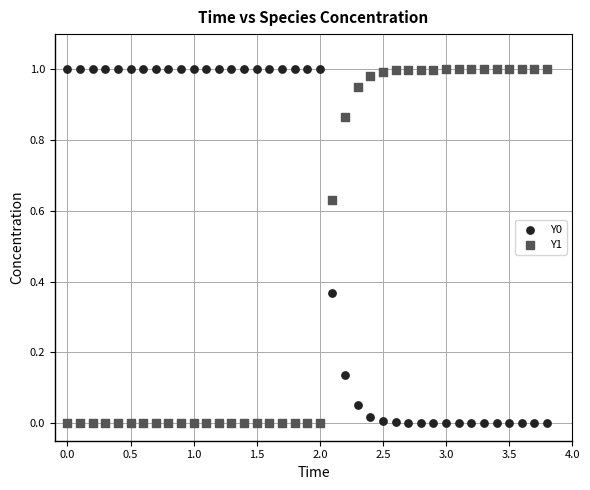

What is the X range (max minus min) for the scatter plot?

3.8